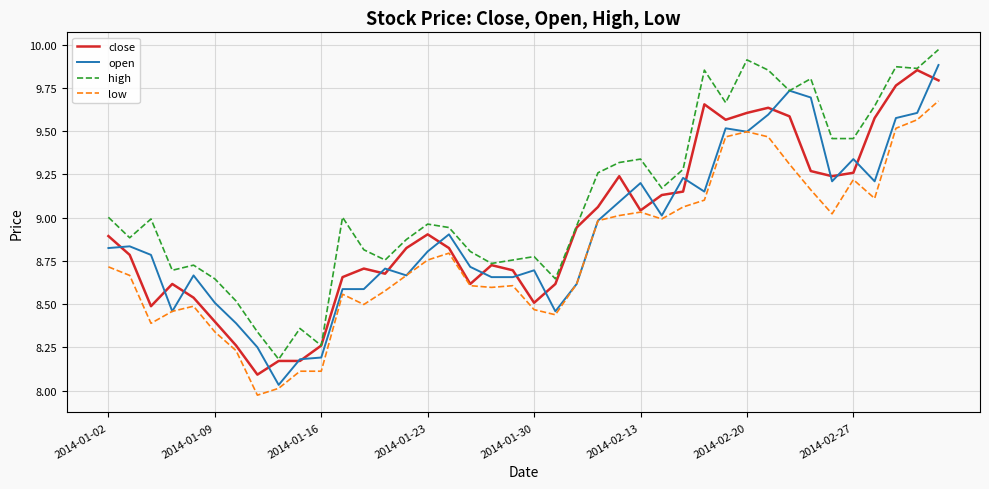

Which series has the largest total across all categories?

high